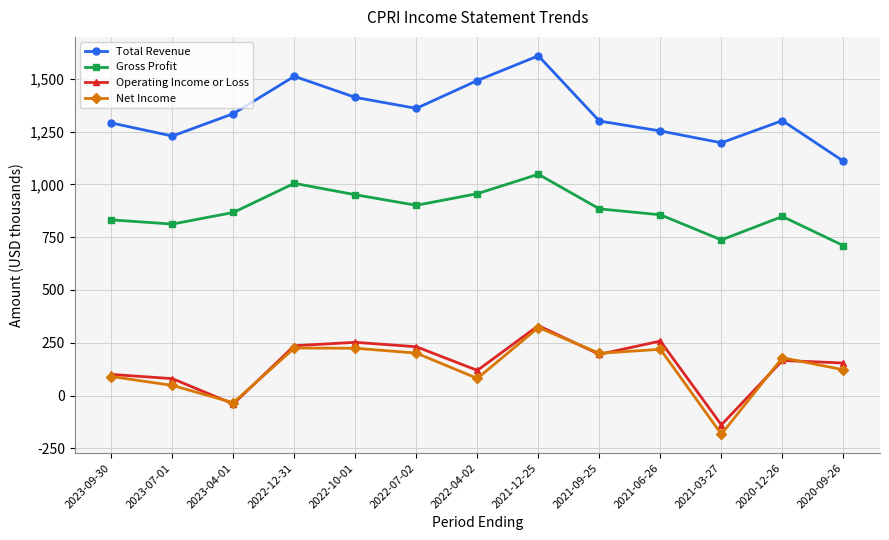

The value of Operating Income or Loss at 2022-12-31 is 236. True or false?

True